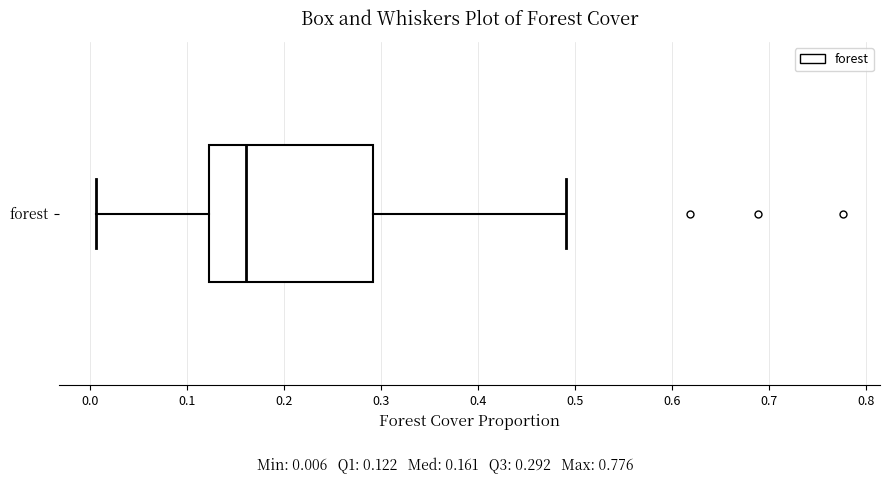

Transcribe this box plot: give where the median line is, the range the box spans, and where the two whiskers end, as read against the x-axis. The values are not printed on the chart, so give them approximately, as read against the axis.

median 0.16, box 0.12 to 0.29, whiskers 0.01 to 0.49